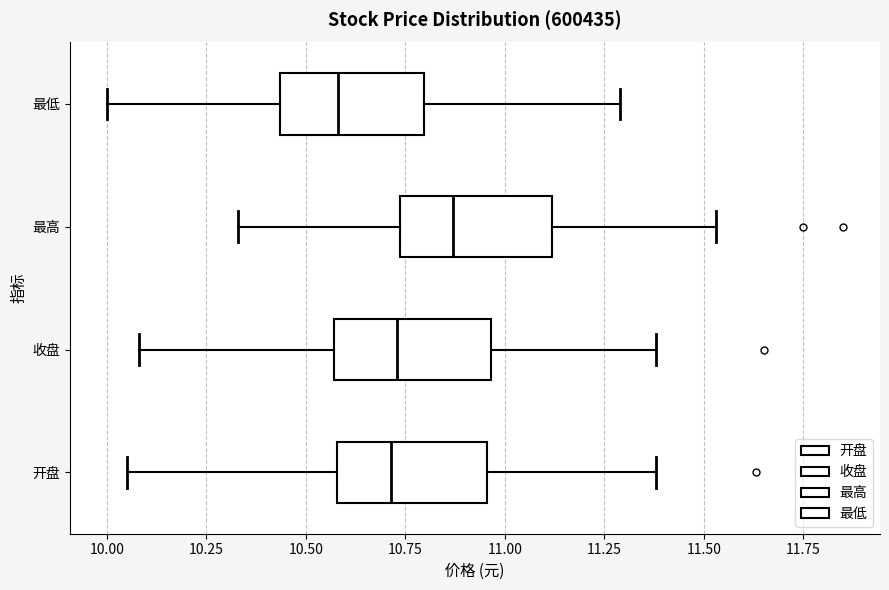

Where does the right whisker of the box for 开盘 end on the x-axis? The values are not printed on the chart, so give them approximately, as read against the axis.

11.40